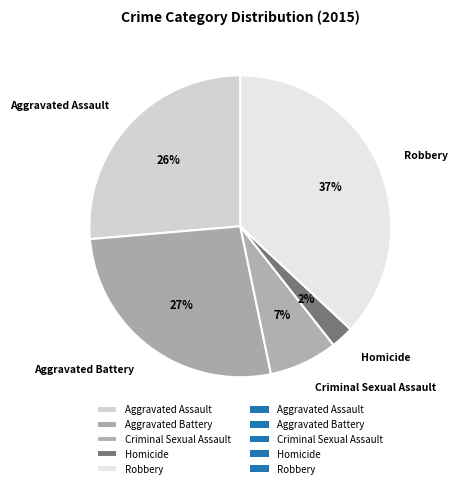

Which category has the smallest portion of the pie?

Homicide